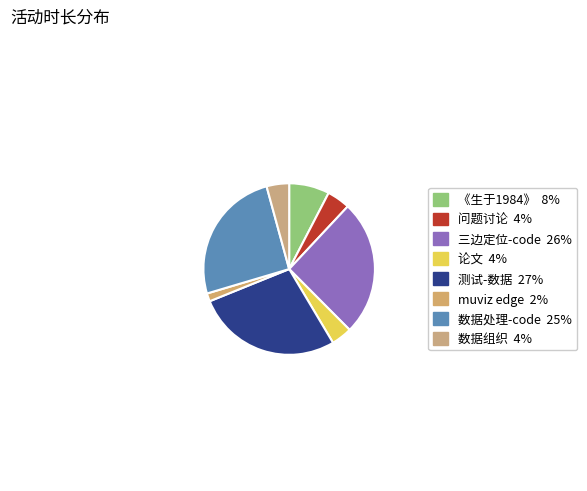

How many segments does this pie chart have?

8